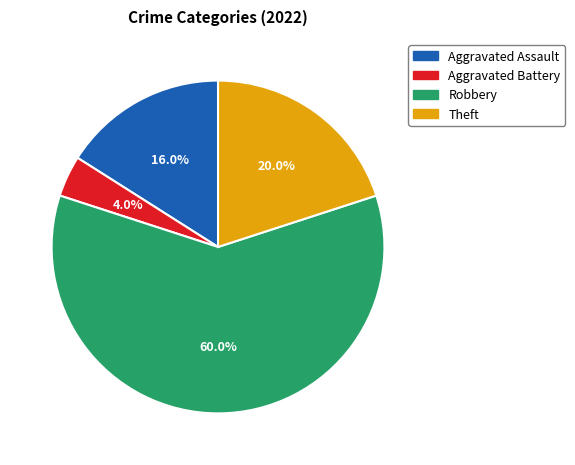

Rank the categories by value from highest to lowest.

Robbery, Theft, Aggravated Assault, Aggravated Battery